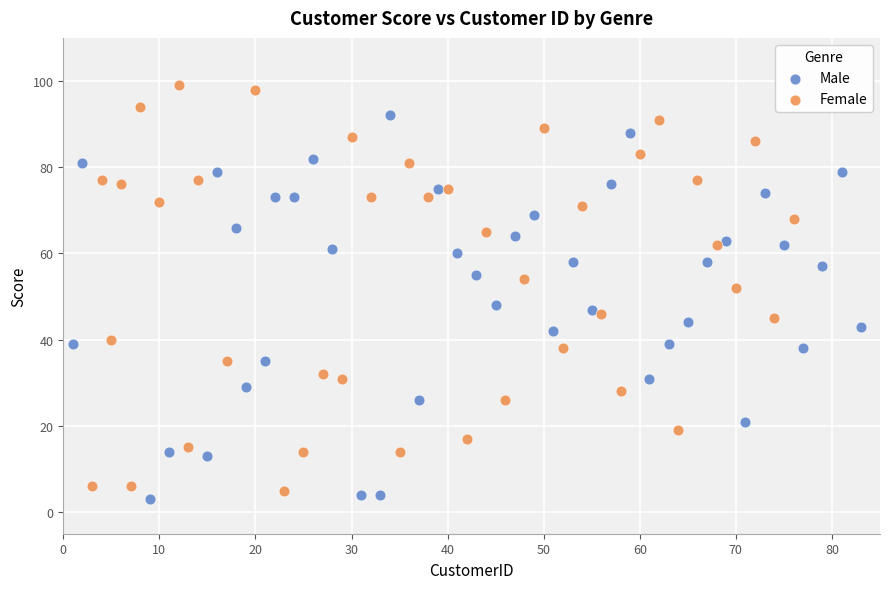

Which series reaches the minimum Y coordinate?

Male